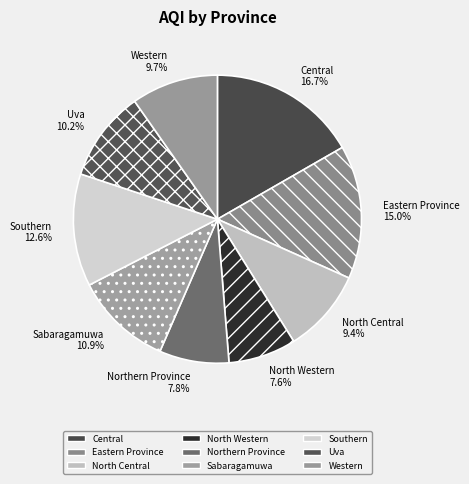

True or false: Southern accounts for 13% of the total.

True